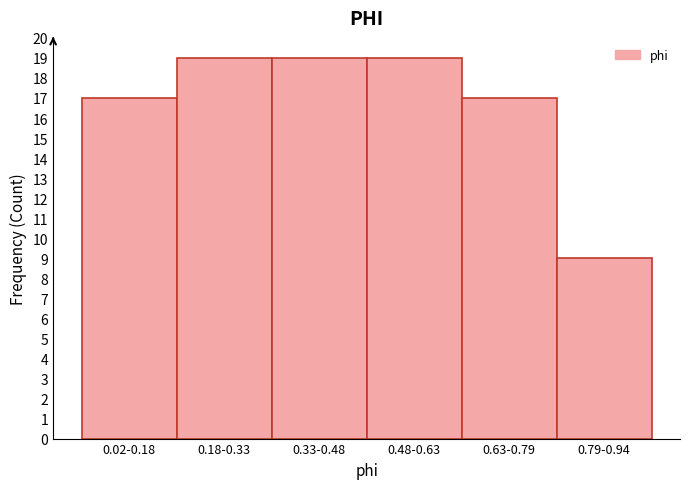

Reading right to left, extract all data points from this chart.

0.79-0.94=9	0.63-0.79=17	0.48-0.63=19	0.33-0.48=19	0.18-0.33=19	0.02-0.18=17